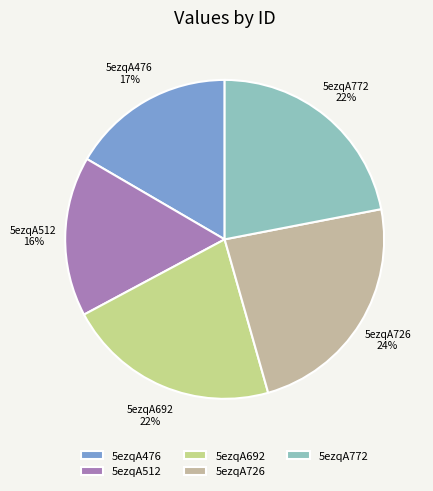

How many segments does this pie chart have?

5